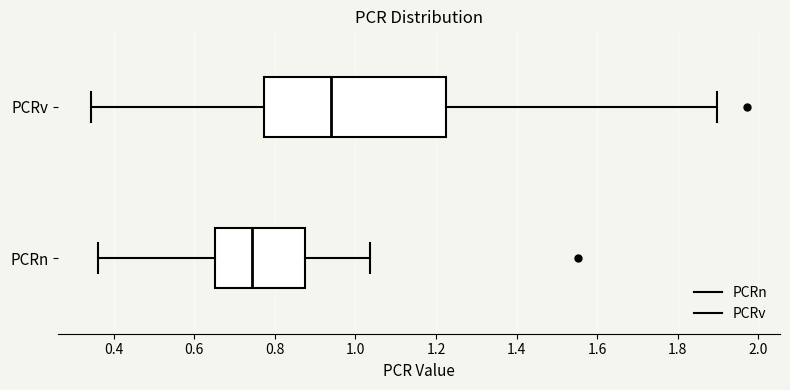

Reading bottom to top, read every box against the x-axis: the position of its median line, the range the box covers, and the ends of its whiskers. The values are not printed on the chart, so give them approximately, as read against the axis.

PCRn: median 0.74, box 0.66 to 0.88, whiskers 0.36 to 1.04
PCRv: median 0.94, box 0.78 to 1.22, whiskers 0.34 to 1.90